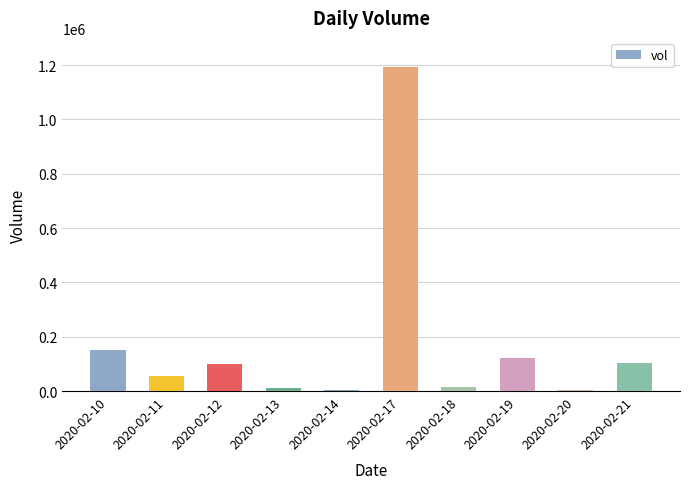

What is the value of the 5th bar from the left?

5300